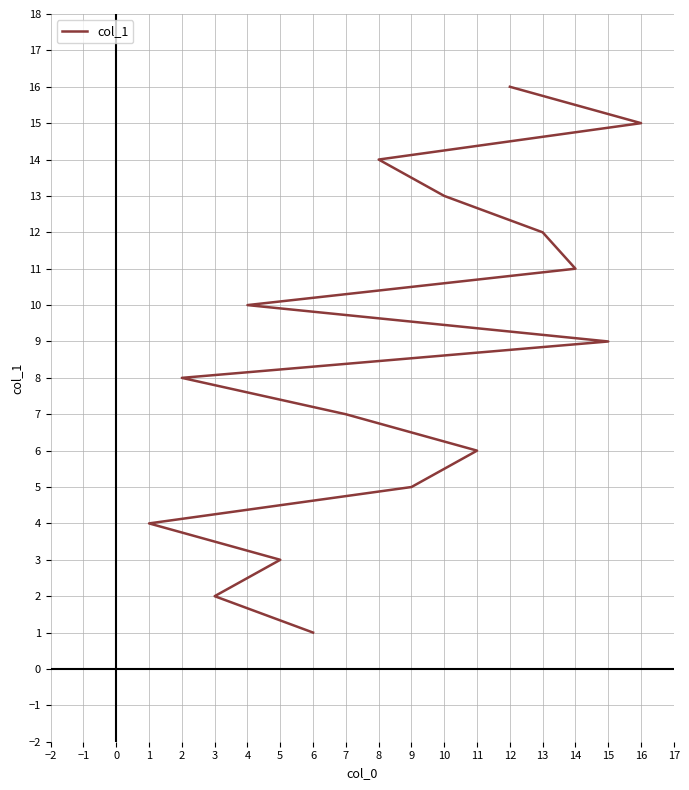

How many data points does each series have?

16